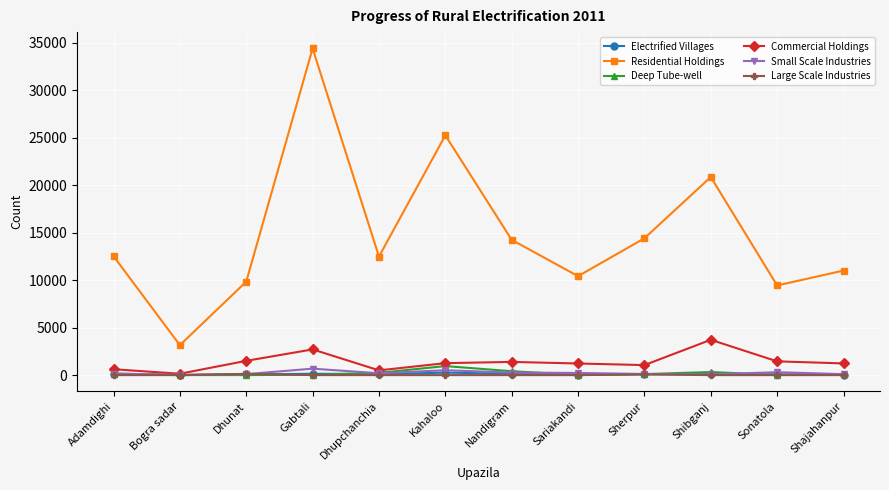

The value of Small Scale Industries at Shajahanpur is 100. True or false?

True